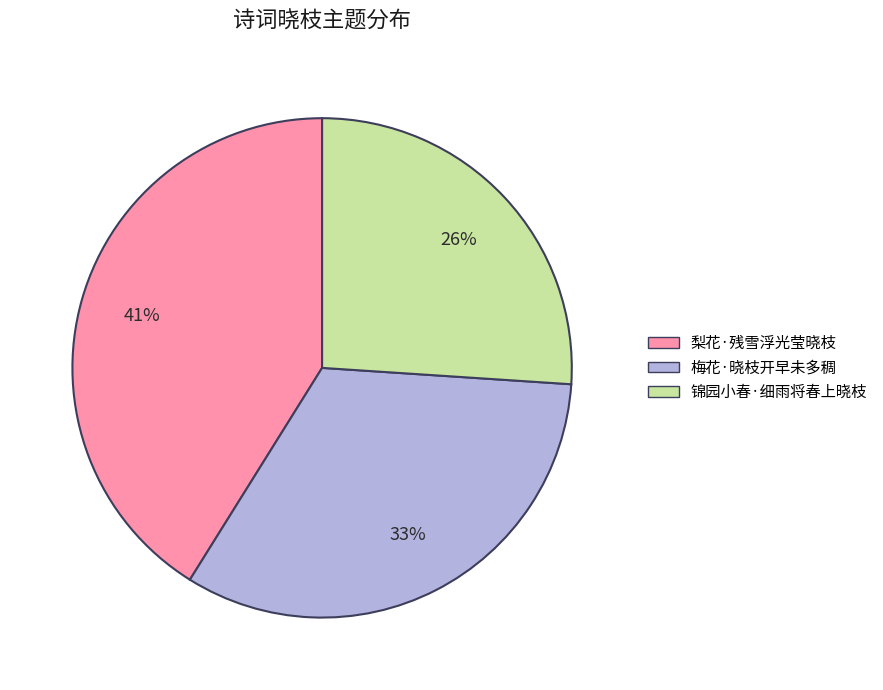

To the nearest percent, what is the average slice percentage?

33%